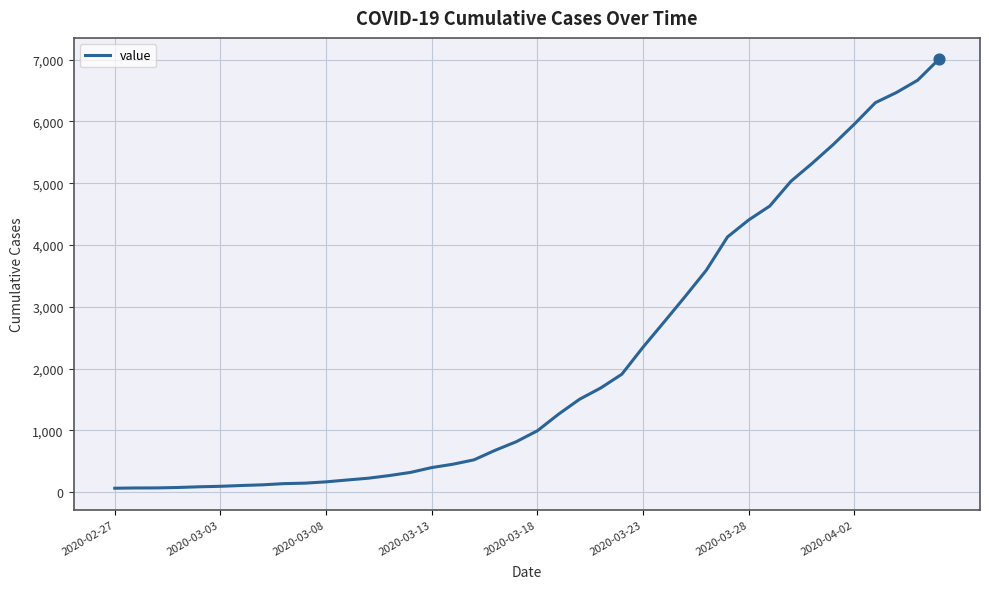

What is the difference between the maximum and minimum values?

6940